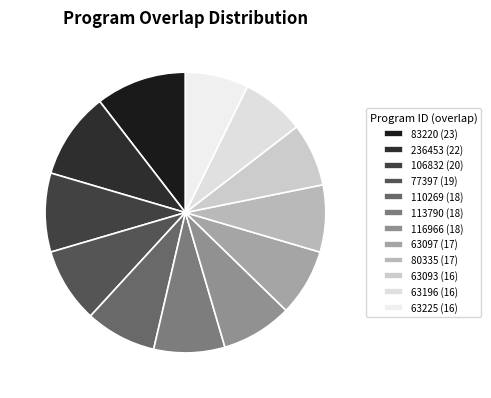

To the nearest percent, what percentage of the pie is 63225?

7%